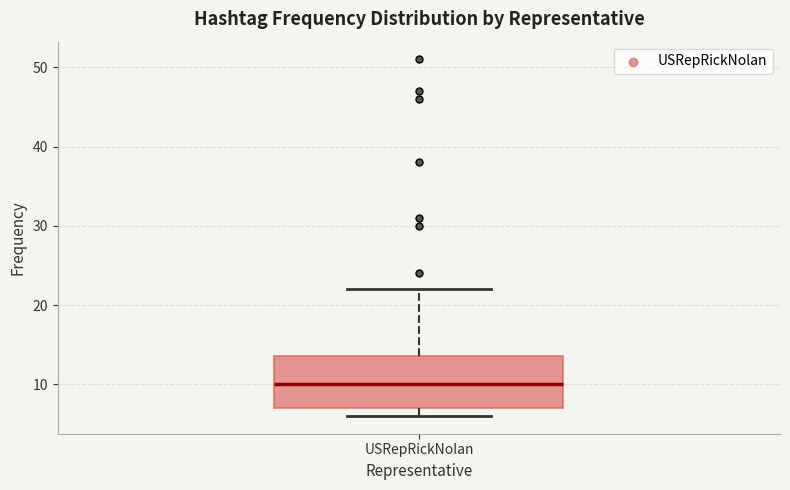

Transcribe this box plot: give where the median line is, the range the box spans, and where the two whiskers end, as read against the y-axis. The values are not printed on the chart, so give them approximately, as read against the axis.

median 10, box 7 to 14, whiskers 6 to 22